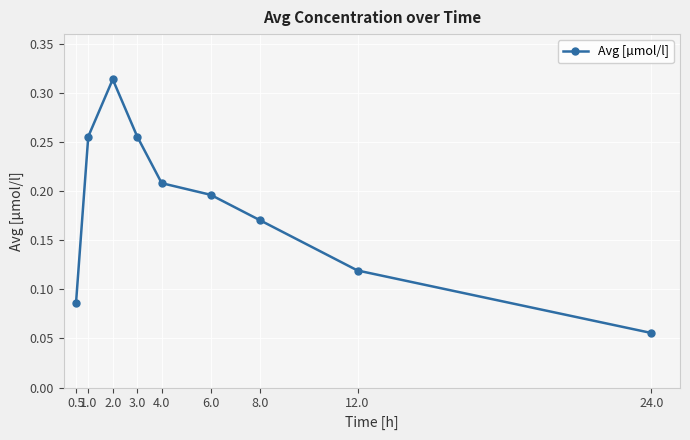

At which category does the data reach its first local peak?

2.0